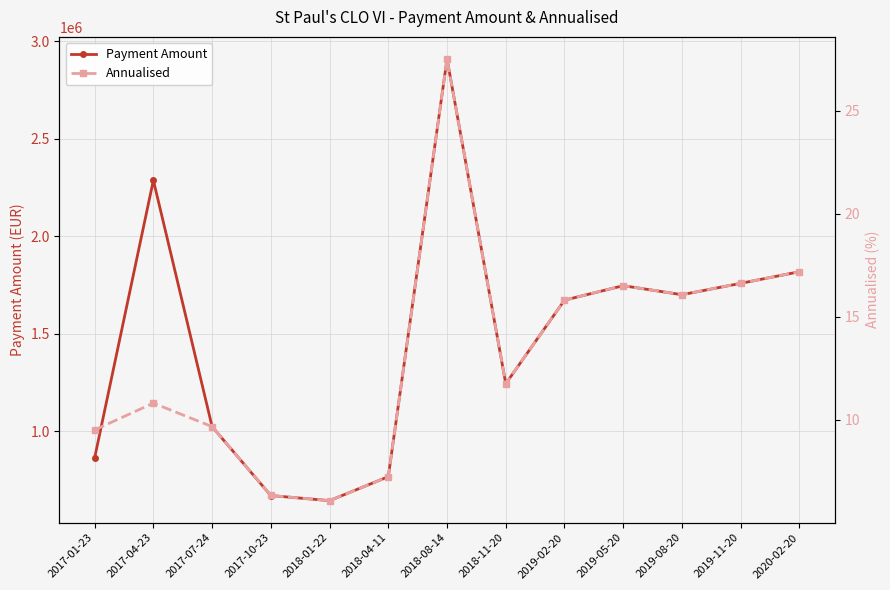

True or false: Payment Amount has a value of 1745657.8 at 2019-05-20.

True